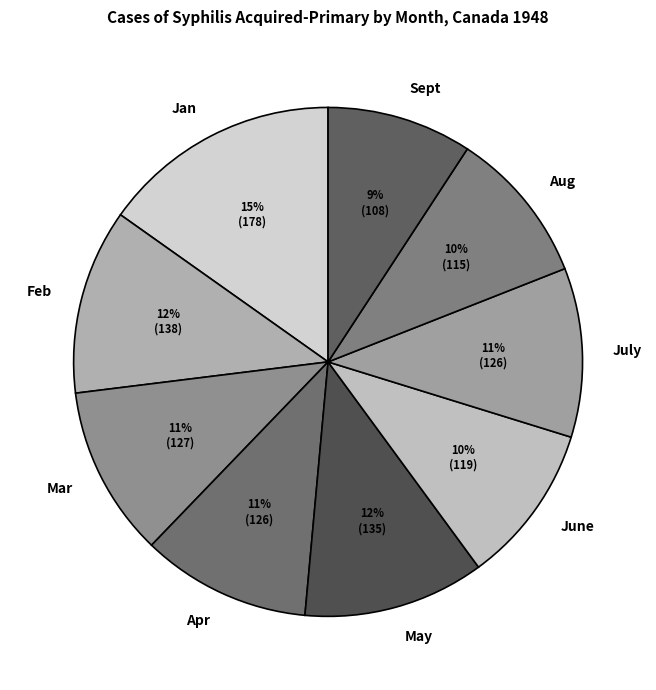

Does Jan account for over 50% of the chart?

No